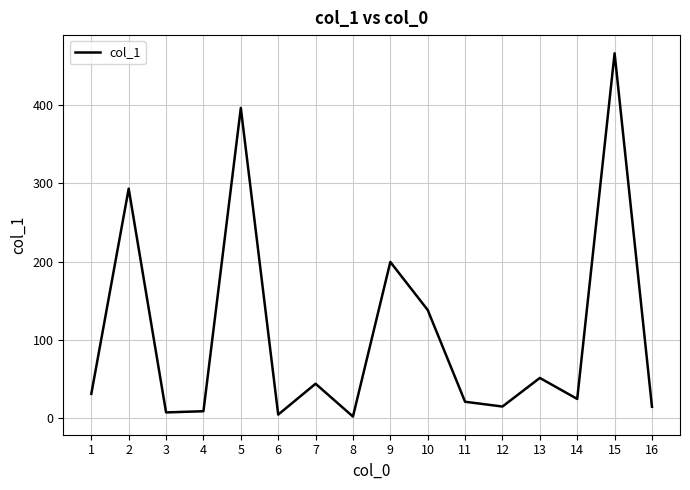

What is the difference between the maximum and minimum values?

463.9